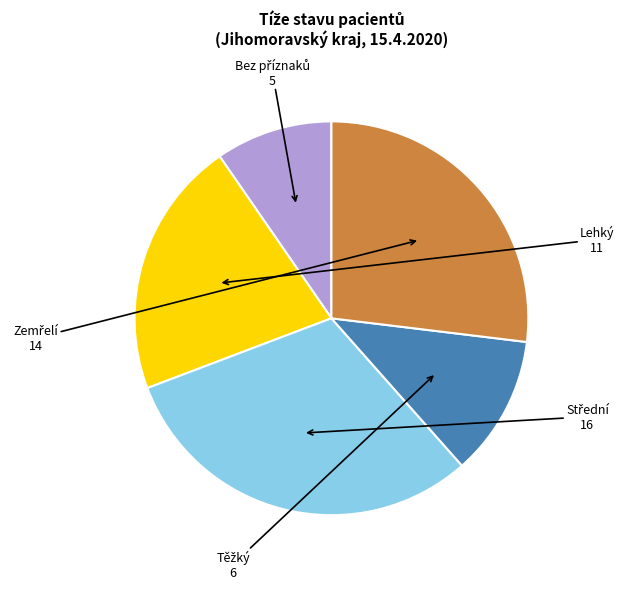

Count the number of slices in the pie.

5